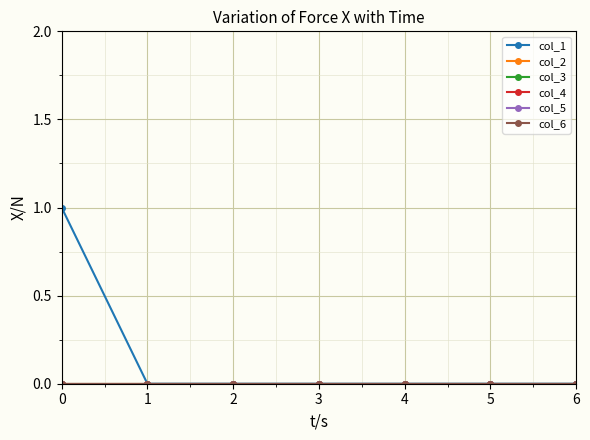

Is the value of col_5 at 6 greater than the value of col_4 at 6?

No